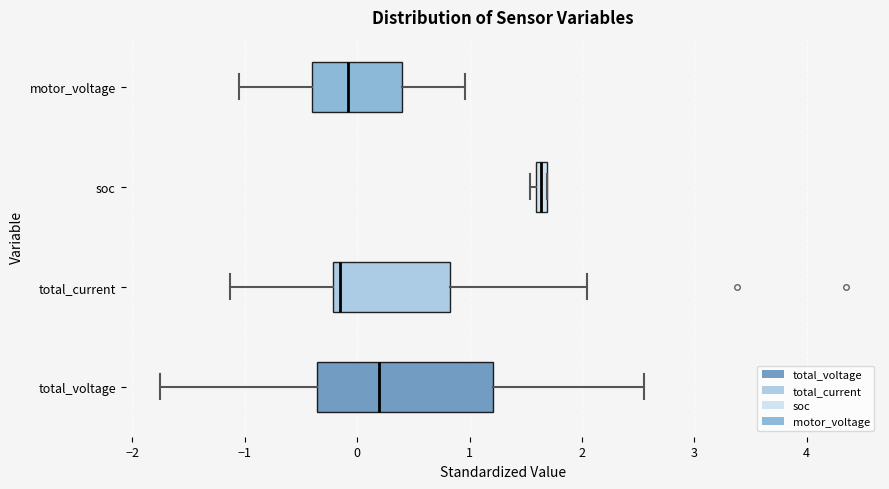

Where does the median line of the box for motor_voltage sit on the x-axis? The values are not printed on the chart, so give them approximately, as read against the axis.

-0.1